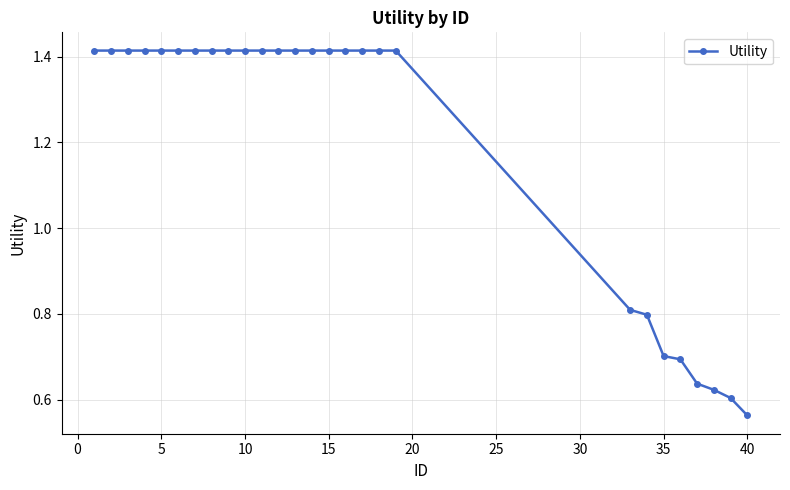

What is the average value?

1.2